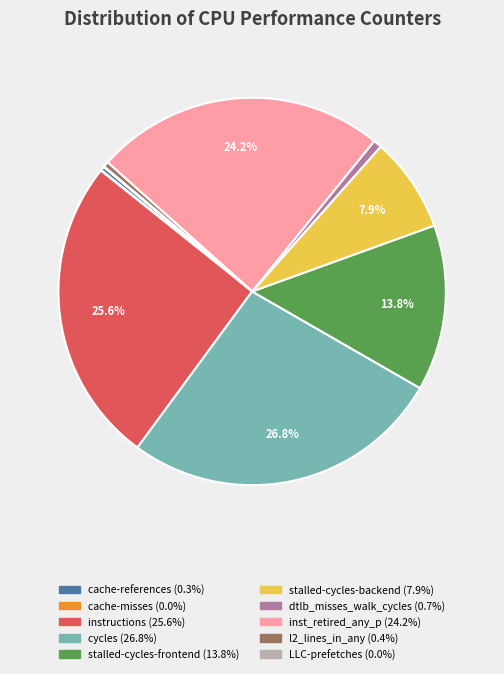

Is there any slice that represents more than half of the pie?

No